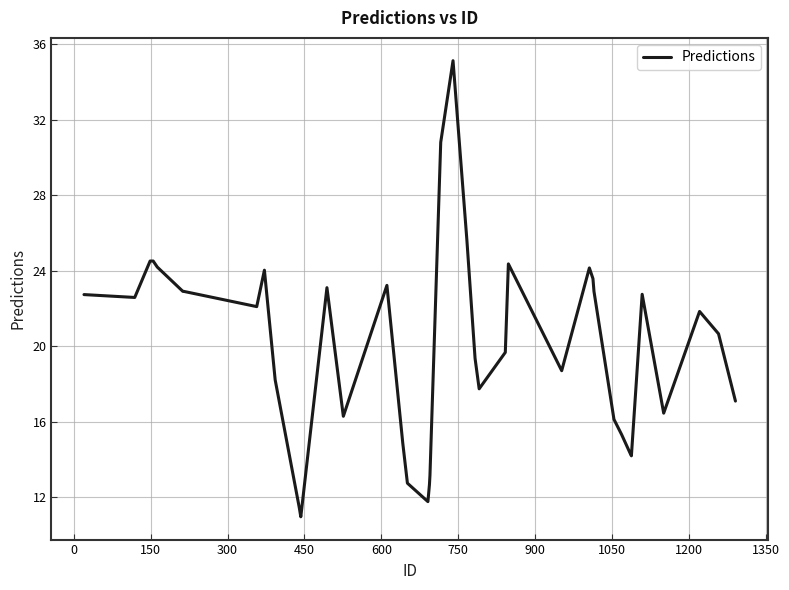

True or false: there are more than 0 points higher than both neighbors.

True